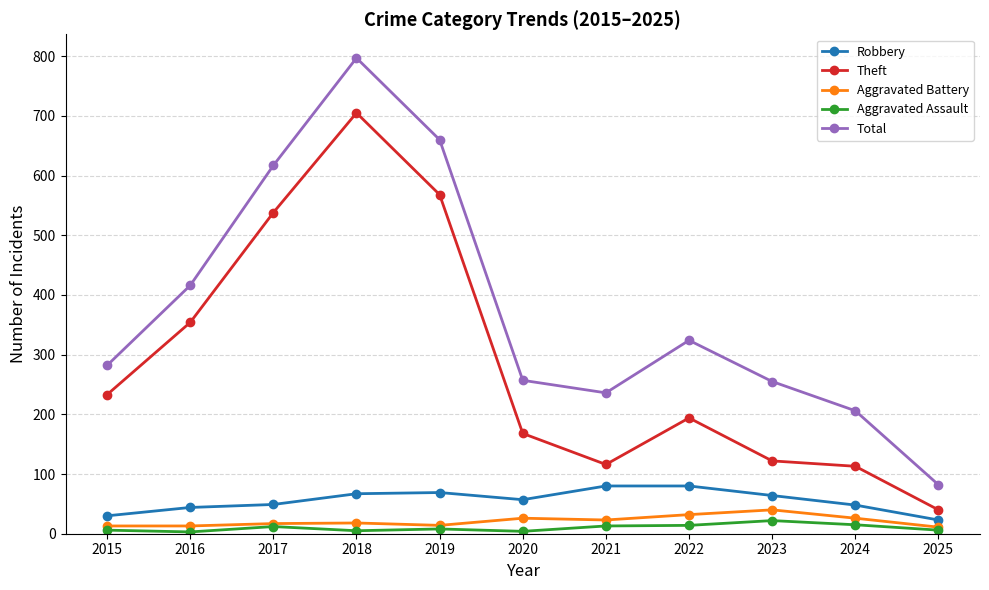

True or false: Robbery and Total intersect in this chart.

False